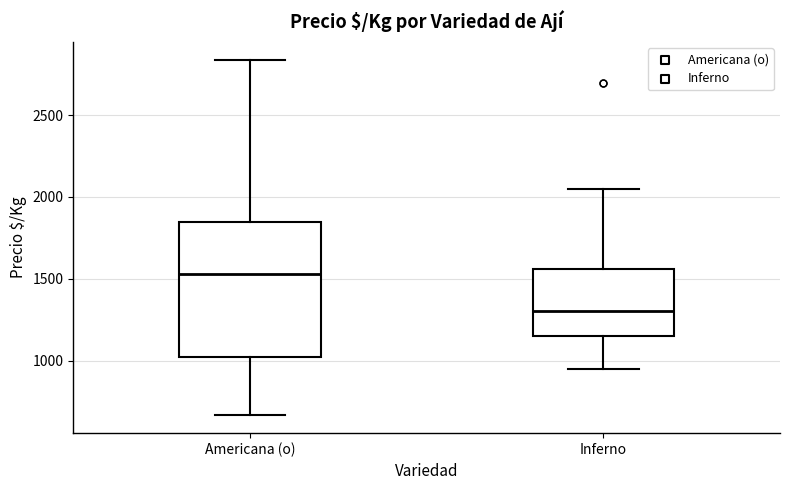

Reading left to right, transcribe this box plot: for each box, give where its median line is, the range the box spans, and where its two whiskers end, as read against the y-axis. The values are not printed on the chart, so give them approximately, as read against the axis.

Americana (o): median 1550, box 1000 to 1850, whiskers 650 to 2850
Inferno: median 1300, box 1150 to 1550, whiskers 950 to 2050